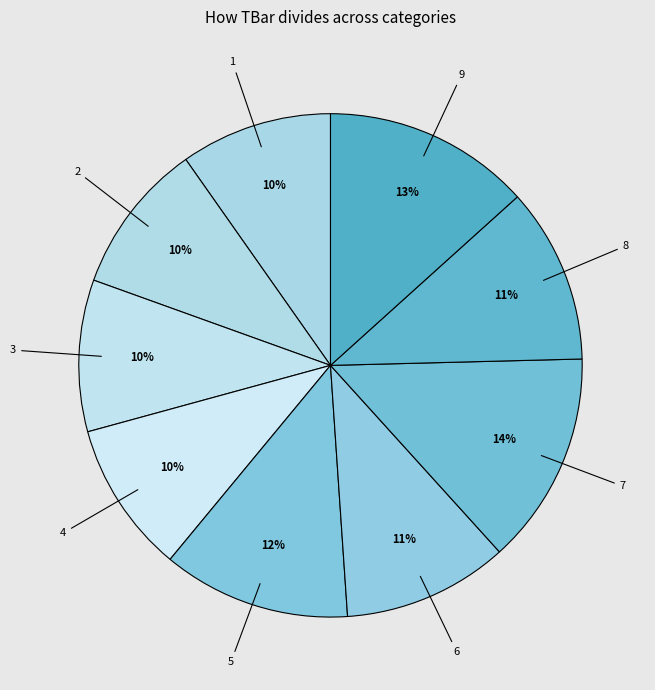

True or false: 1 accounts for 10% of the total.

True